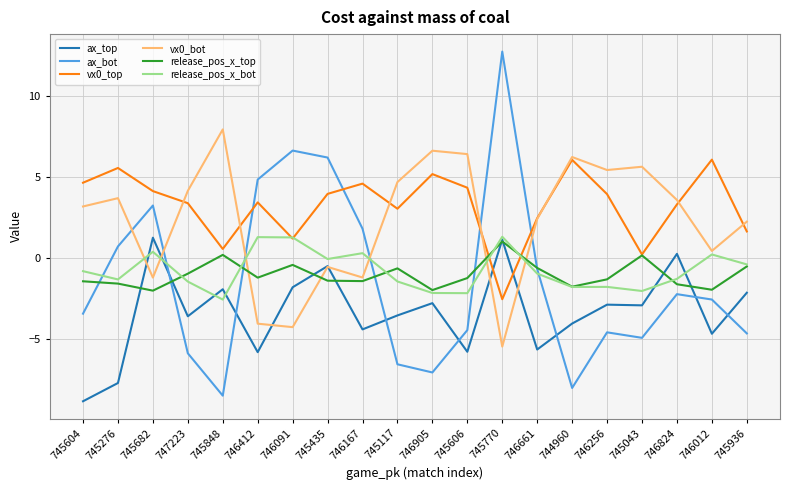

Between 746091 and 746824, which series saw the biggest shift?

ax_bot